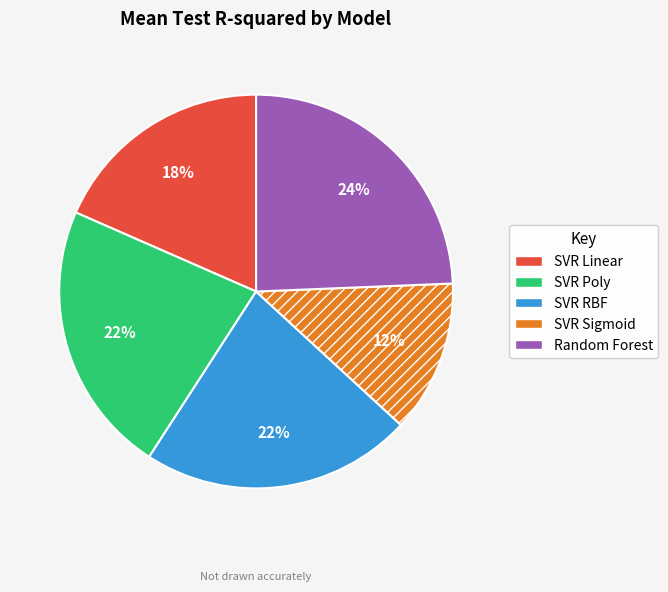

To the nearest percent, what is the average slice percentage?

20%